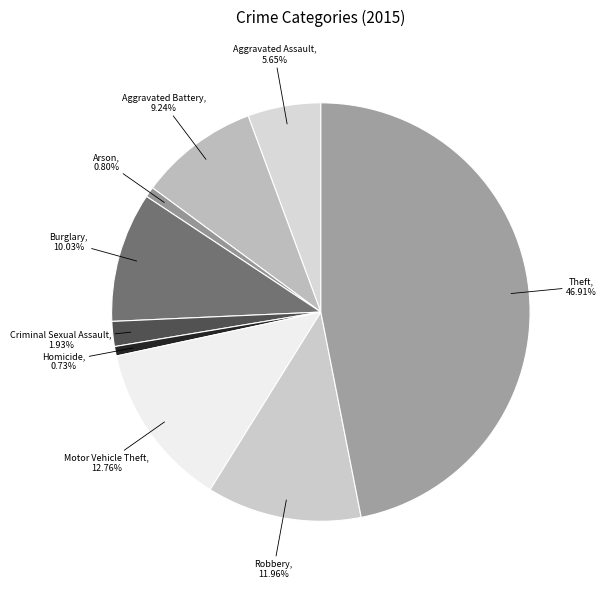

To the nearest percent, what is the combined percentage of Theft and Aggravated Assault?

53%